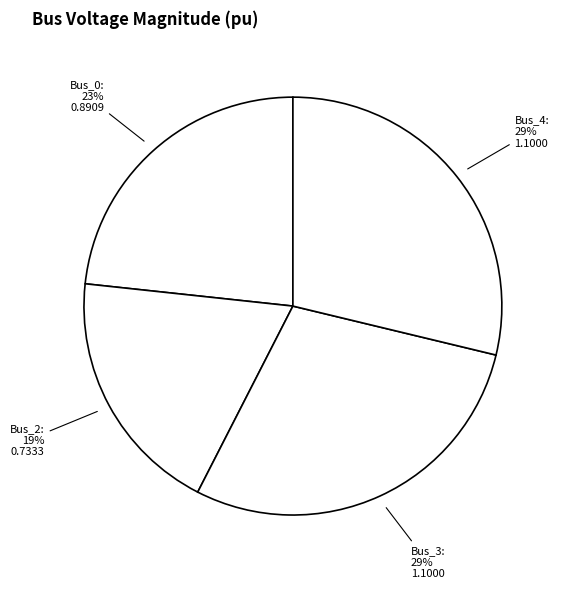

How many slices are in this pie chart?

4